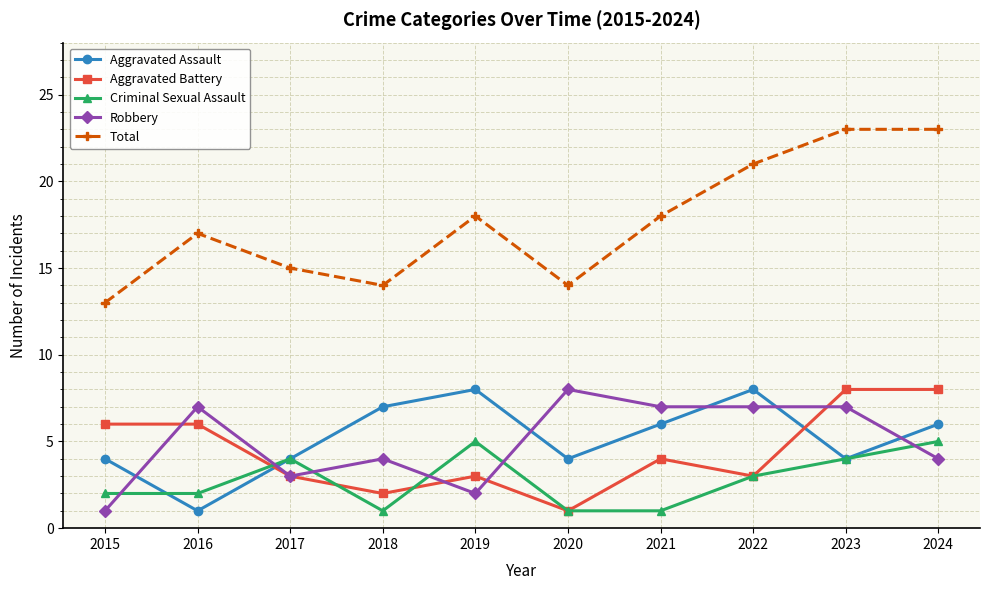

Reading right to left, transcribe all the data shown in this chart.

Aggravated Assault: 6	4	8	6	4	8	7	4	1	4
Aggravated Battery: 8	8	3	4	1	3	2	3	6	6
Criminal Sexual Assault: 5	4	3	1	1	5	1	4	2	2
Robbery: 4	7	7	7	8	2	4	3	7	1
Total: 23	23	21	18	14	18	14	15	17	13